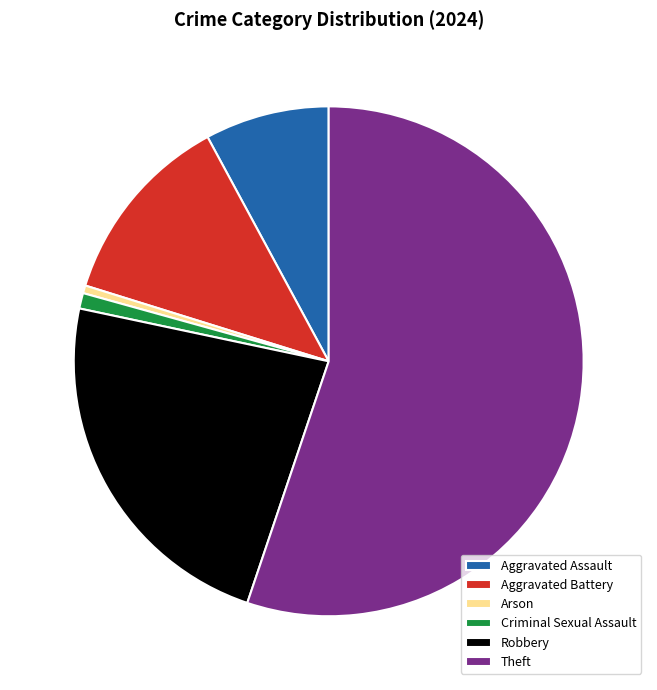

Which has a higher value, Robbery or Arson?

Robbery